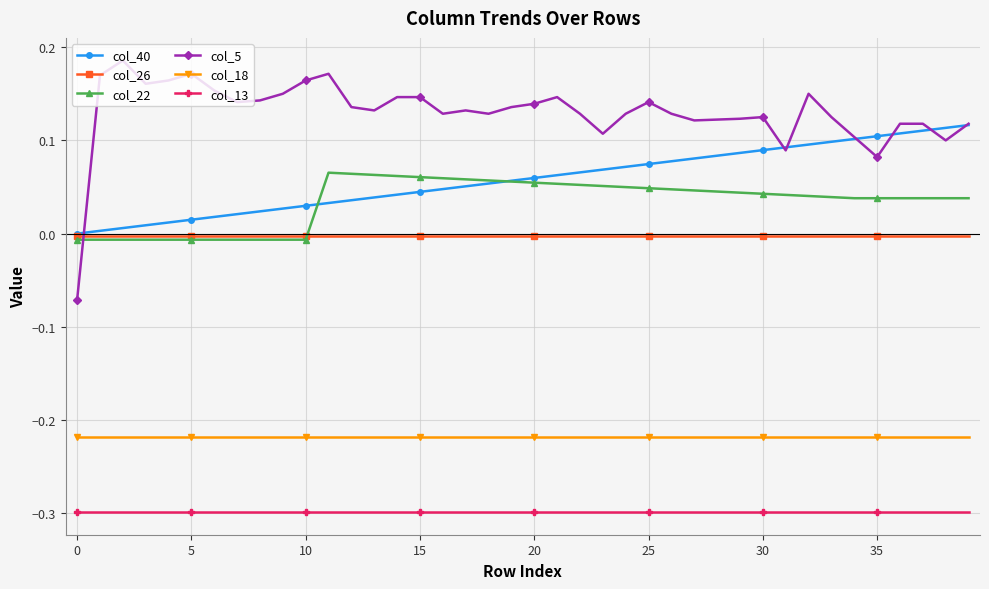

List the series in order of their peak value, highest first.

col_5, col_40, col_22, col_26, col_18, col_13